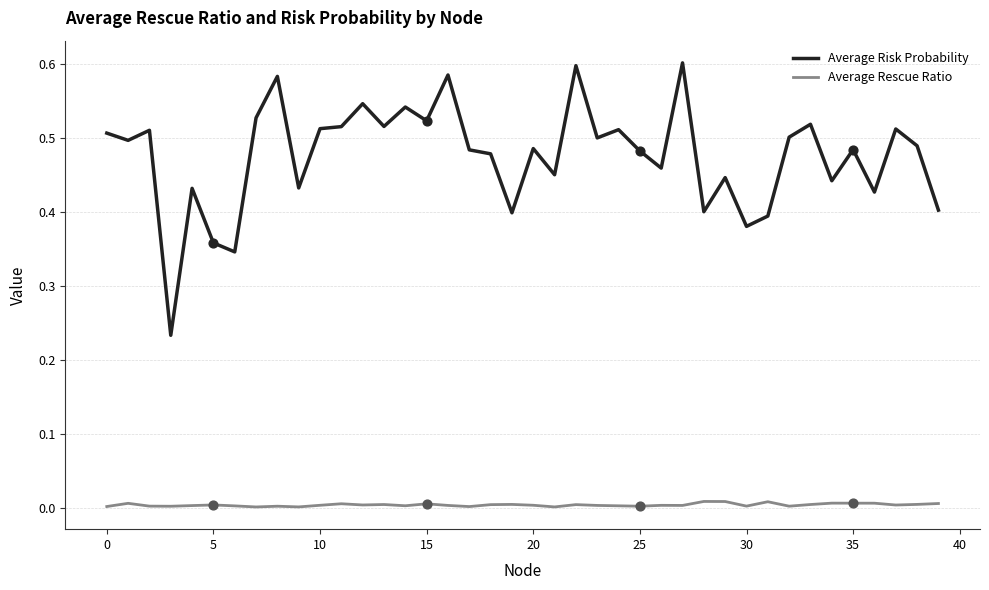

At how many categories does at least one series exceed 0?

40